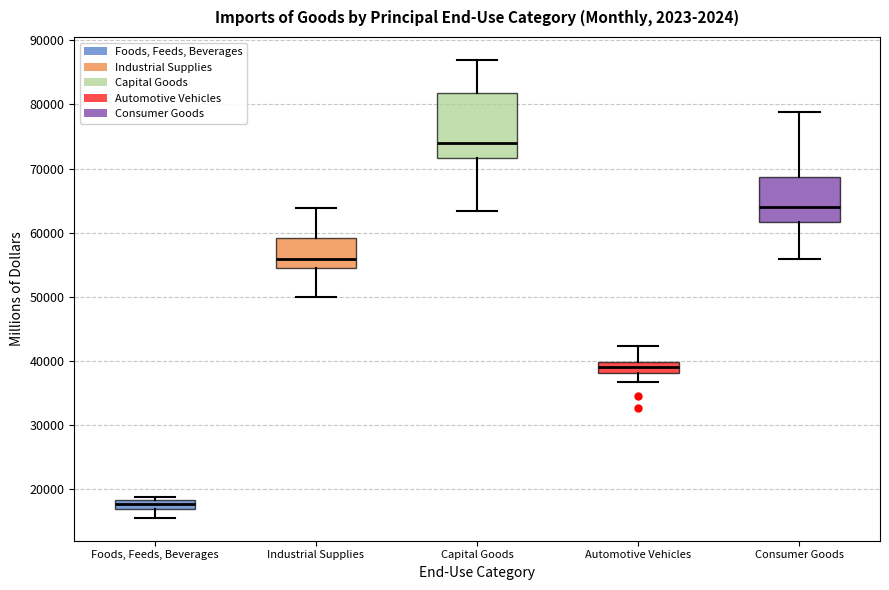

Which box has the lowest median line?

Foods, Feeds, Beverages